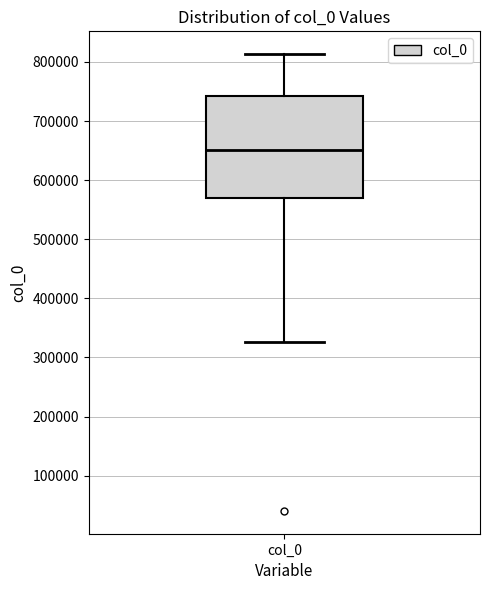

Transcribe this box plot: give where the median line is, the range the box spans, and where the two whiskers end, as read against the y-axis. The values are not printed on the chart, so give them approximately, as read against the axis.

median 650000, box 570000 to 740000, whiskers 330000 to 810000